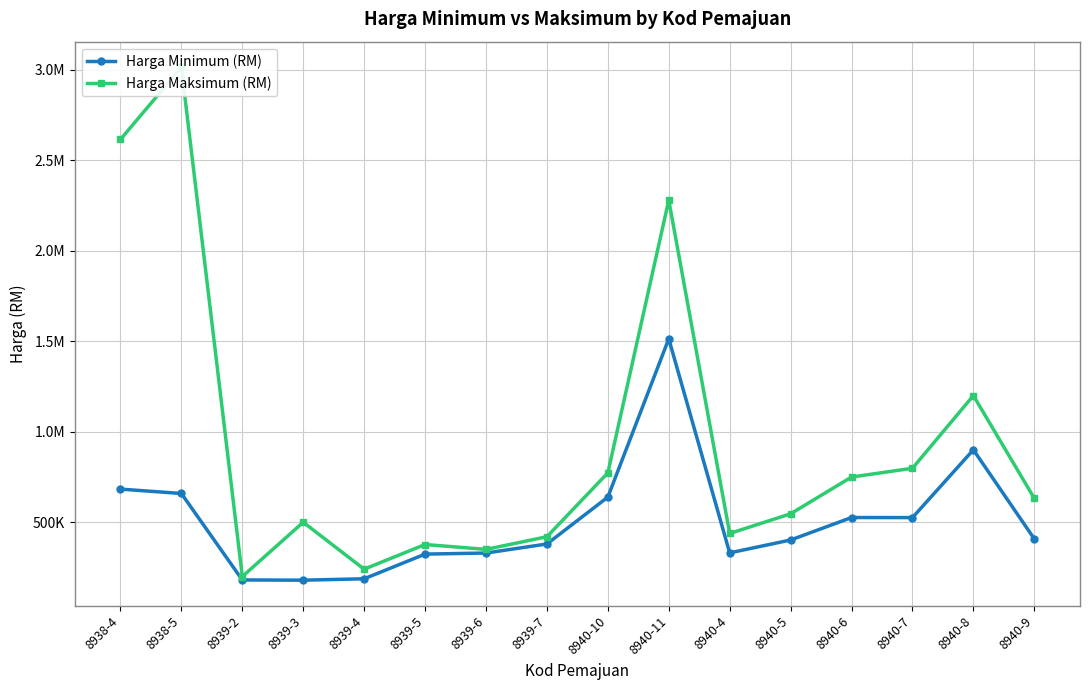

Which category has the lowest value across all series?

8939-3